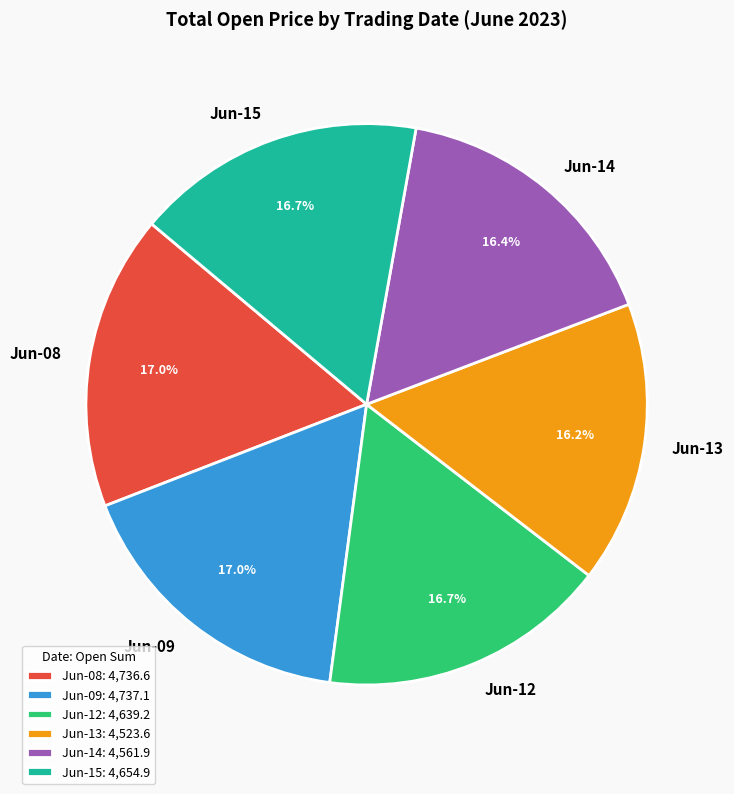

What percentage is NOT represented by Jun-09?

83.0%